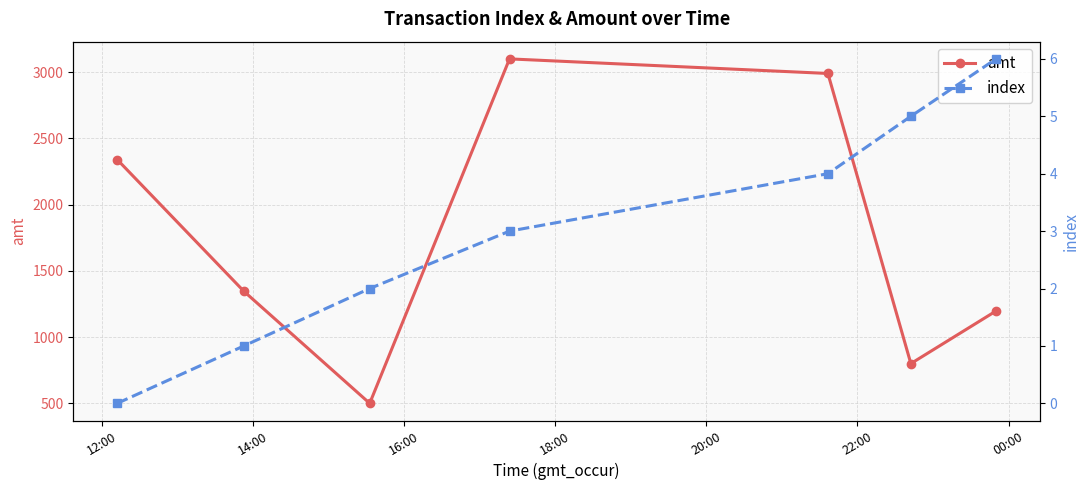

What is the minimum value for amt?

500